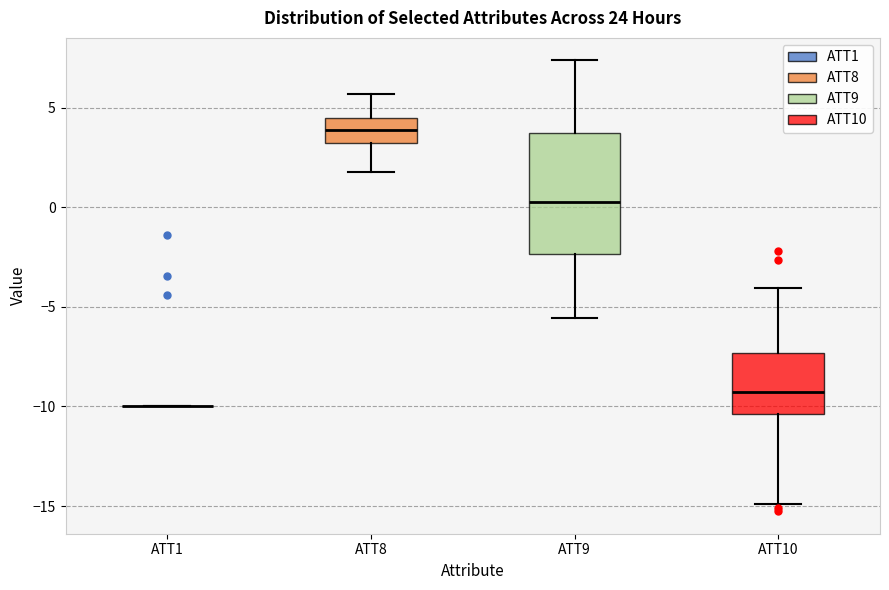

Which box is the tallest, from its lower edge to its upper edge?

ATT9